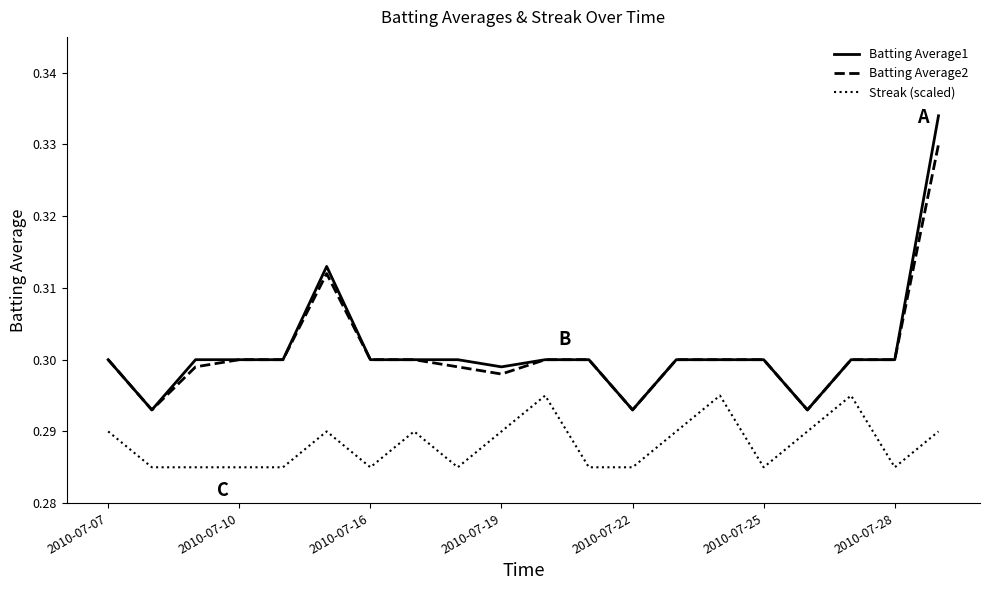

How many Batting Average2 values are between 0 and 1?

20